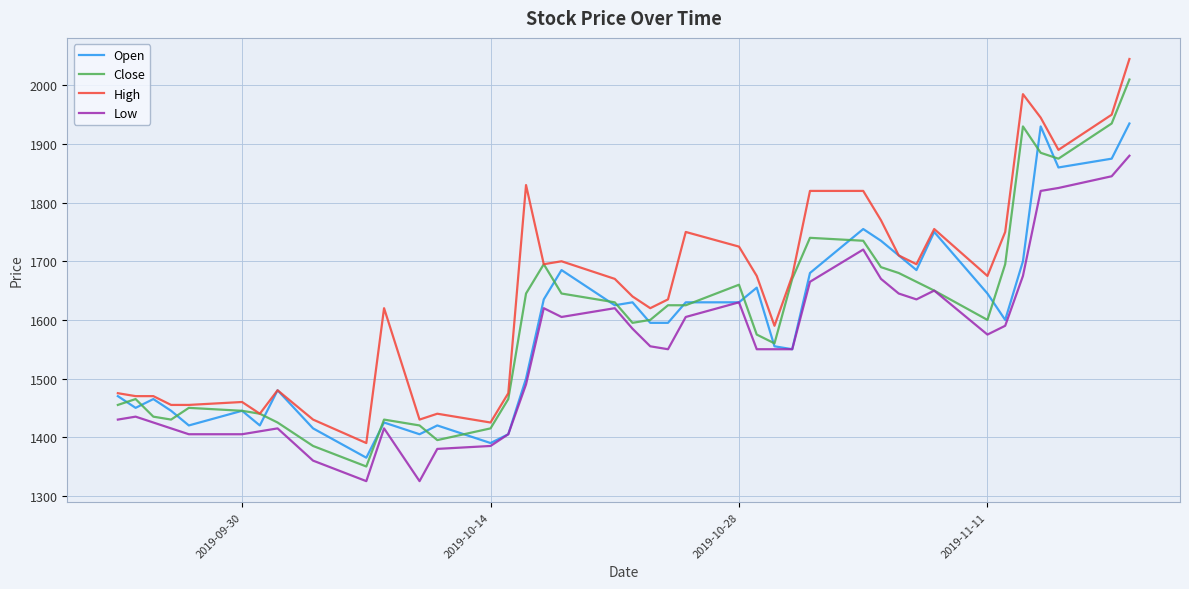

Which series has the largest total across all categories?

High